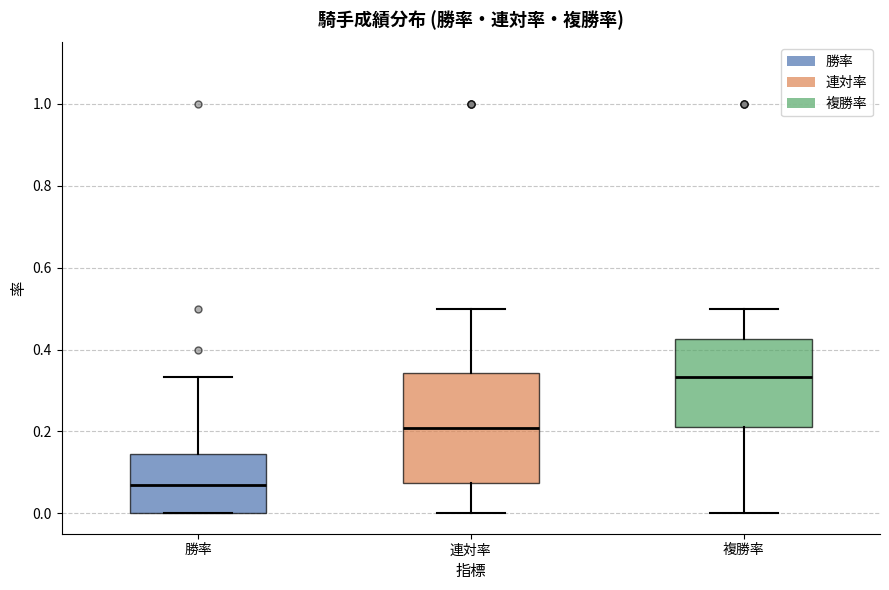

Which box is the tallest, from its lower edge to its upper edge?

連対率